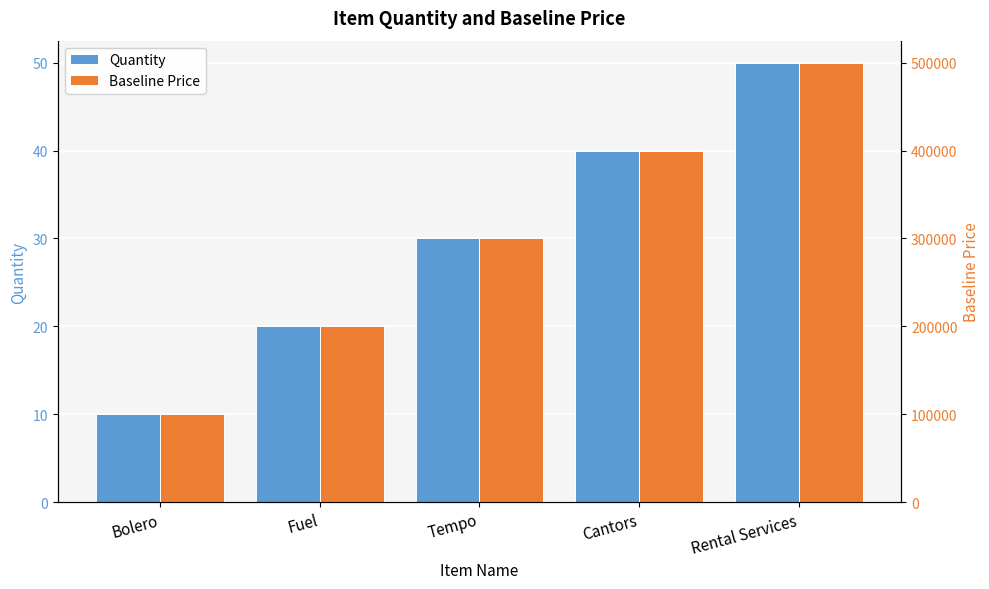

How many bars are there in each group?

2